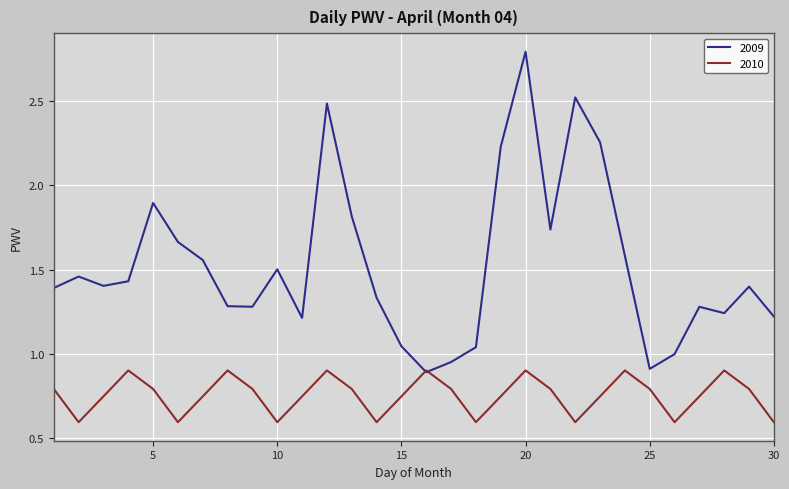

What is the minimum value shown in the chart?

0.6